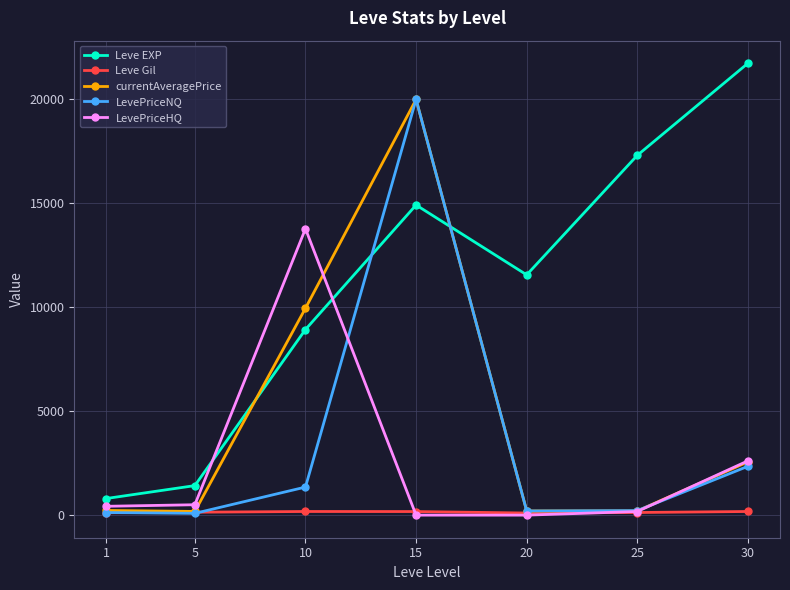

In LevePriceNQ, how many points are higher than both neighbors (excluding endpoints)?

1